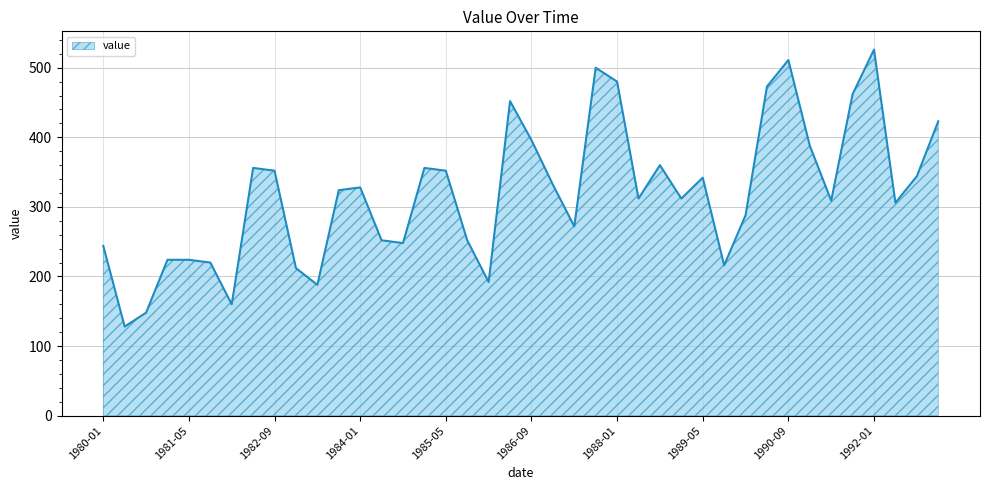

True or false: the data has more than 1 interior local peaks.

True